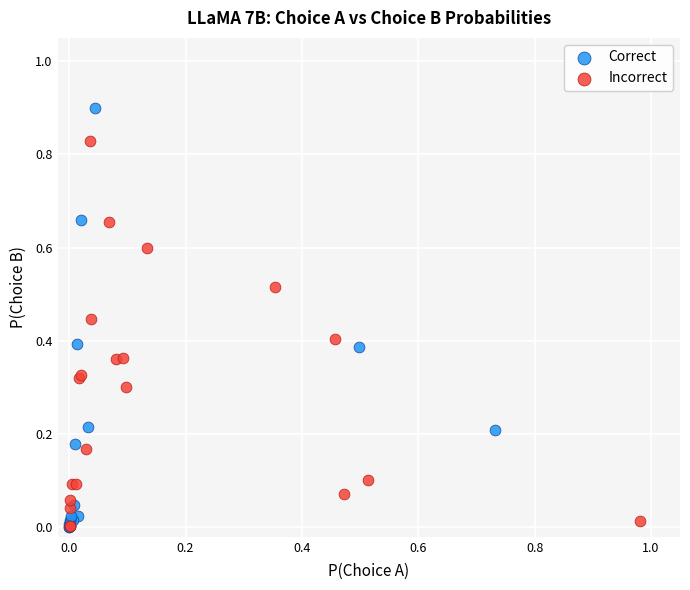

Which series reaches the maximum Y coordinate?

Correct